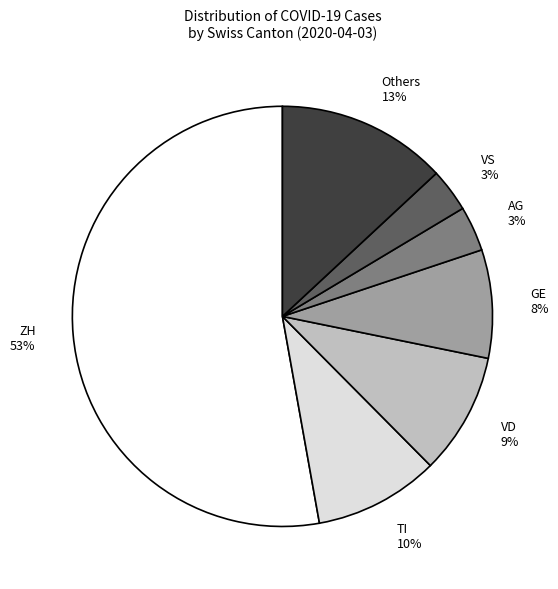

Which has a higher value, AG or ZH?

ZH